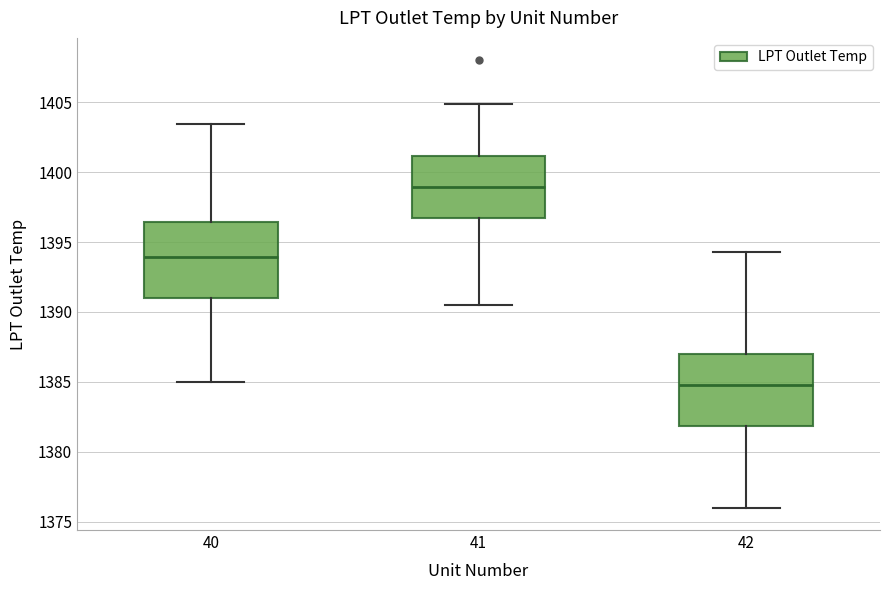

Reading left to right, read every box against the y-axis: the position of its median line, the range the box covers, and the ends of its whiskers. The values are not printed on the chart, so give them approximately, as read against the axis.

40: median 1394.0, box 1391.0 to 1396.5, whiskers 1385.0 to 1403.5
41: median 1399.0, box 1396.5 to 1401.0, whiskers 1390.5 to 1405.0
42: median 1385.0, box 1382.0 to 1387.0, whiskers 1376.0 to 1394.5